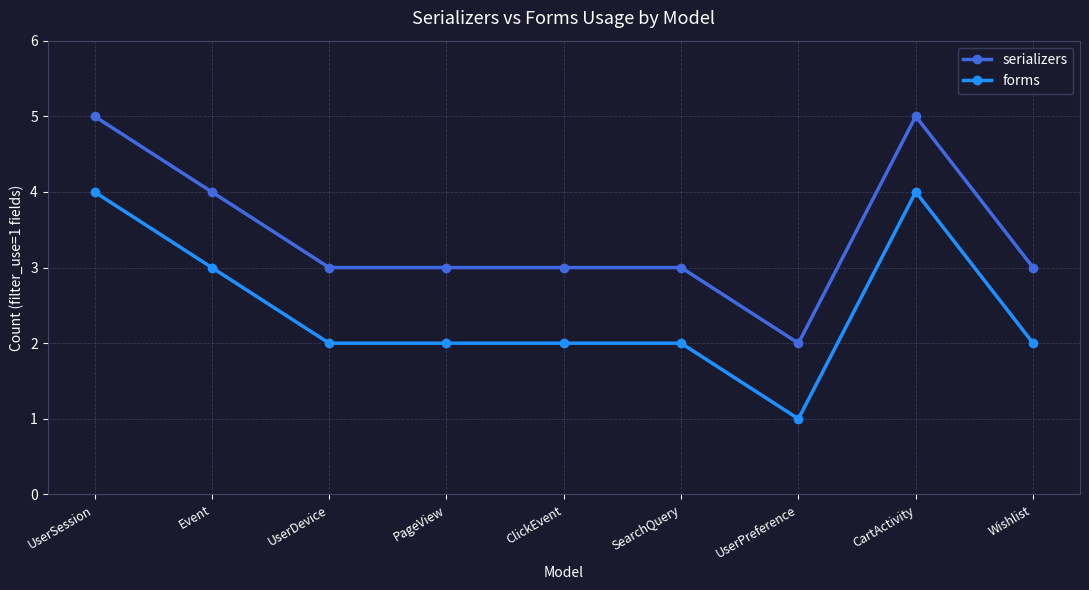

What is the average value of the forms series?

2